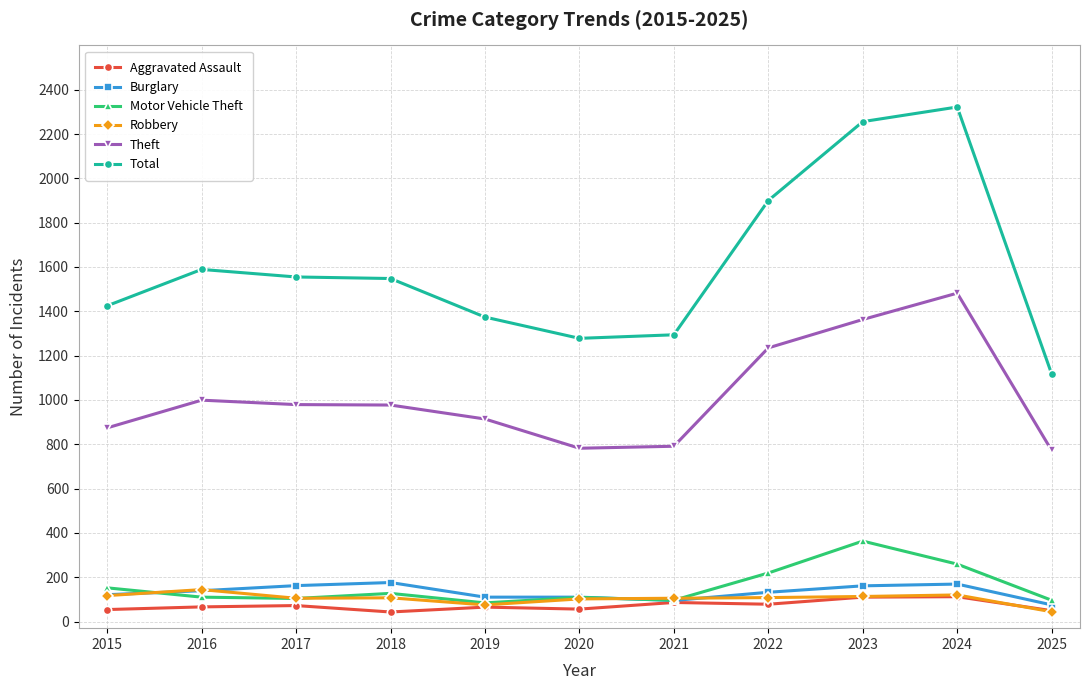

Count the number of categories in the chart.

11